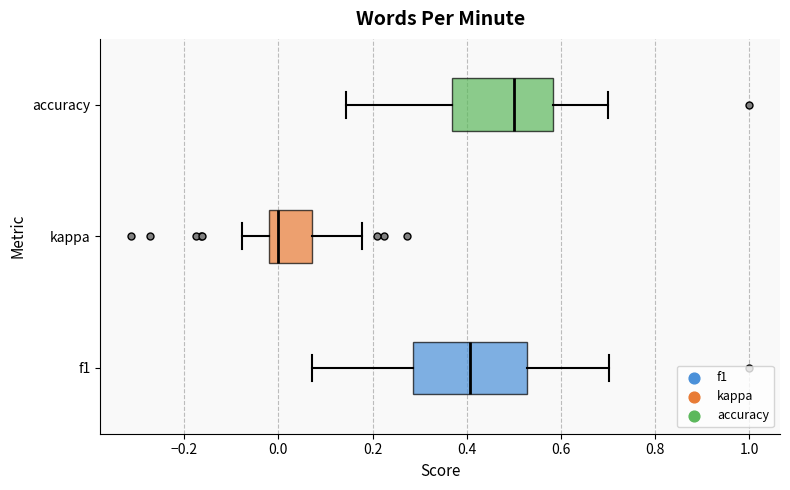

Reading bottom to top, transcribe this box plot: for each box, give where its median line is, the range the box spans, and where its two whiskers end, as read against the x-axis. The values are not printed on the chart, so give them approximately, as read against the axis.

f1: median 0.40, box 0.28 to 0.52, whiskers 0.08 to 0.70
kappa: median 0.00, box -0.02 to 0.08, whiskers -0.08 to 0.18
accuracy: median 0.50, box 0.36 to 0.58, whiskers 0.14 to 0.70